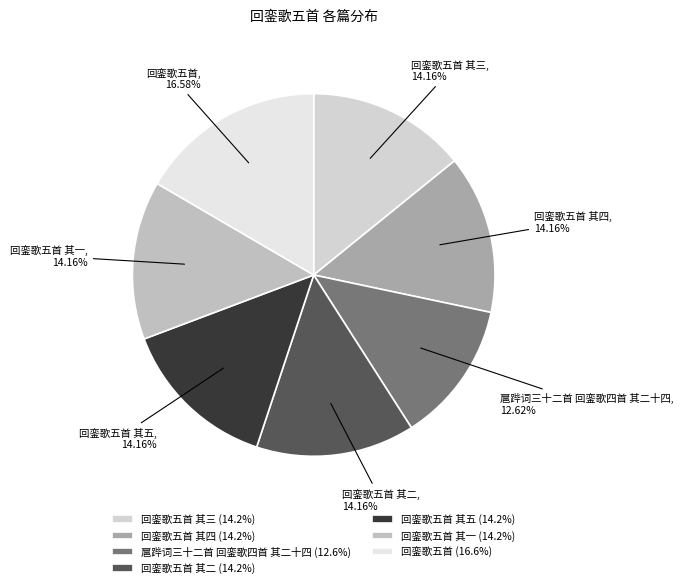

The 回銮歌五首 其三 slice represents 14% of the pie. True or false?

True